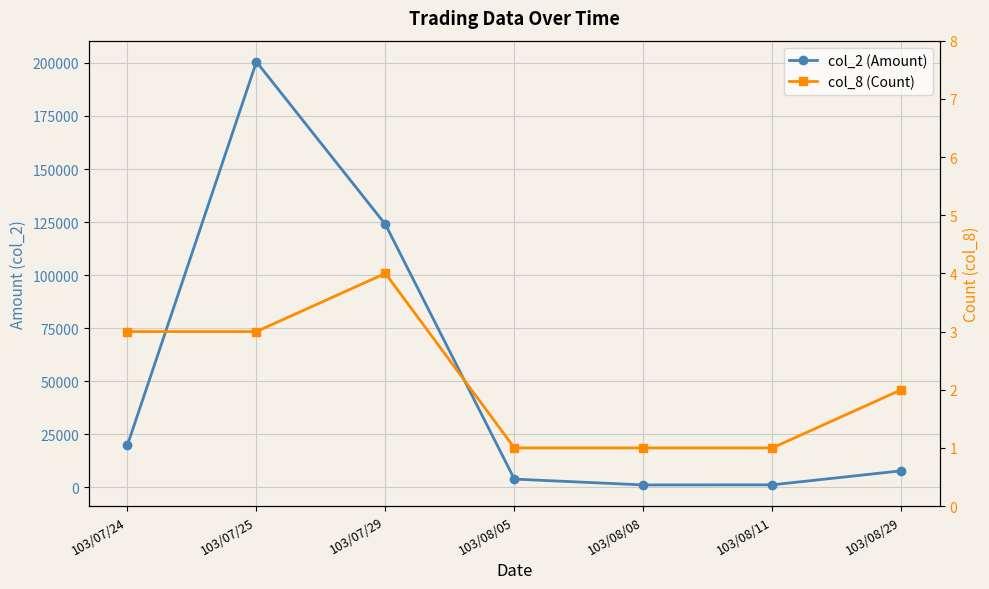

Rank the categories by col_2 (Amount) value from lowest to highest.

103/08/08, 103/08/11, 103/08/05, 103/08/29, 103/07/24, 103/07/29, 103/07/25